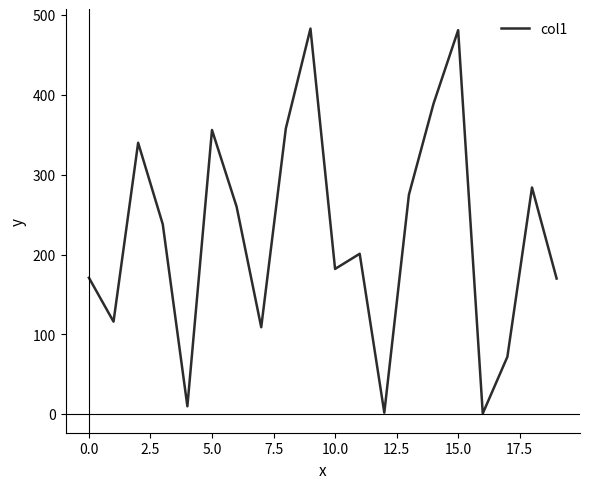

What is the greatest value displayed?

483